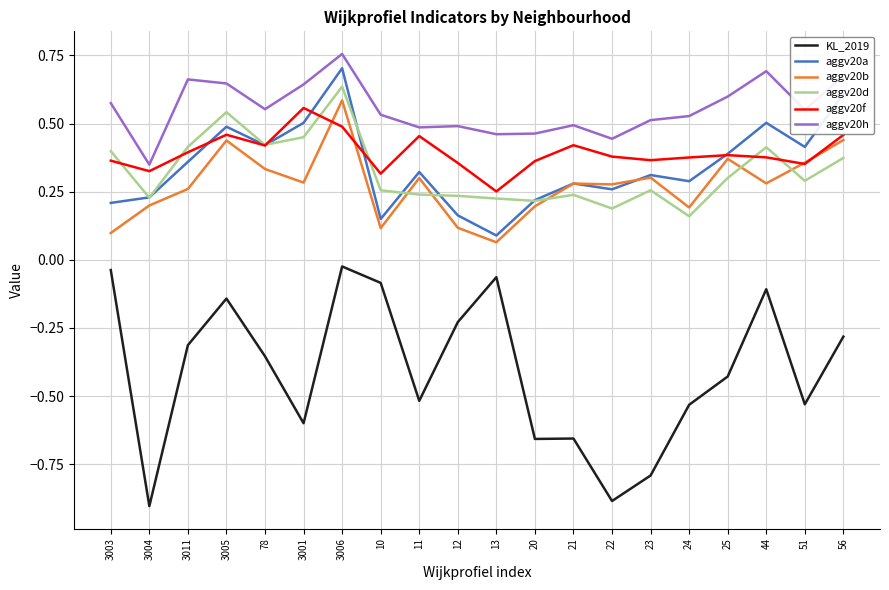

Is it true that KL_2019 equals -0.1 at 12?

False